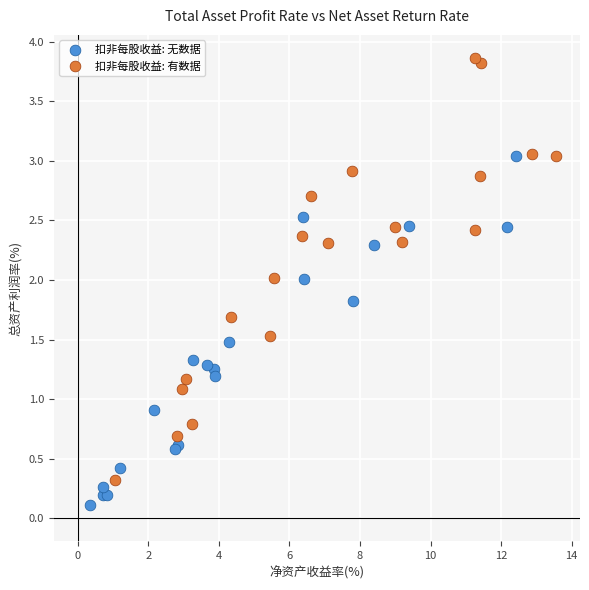

Which series reaches the minimum Y coordinate?

扣非每股收益: 无数据